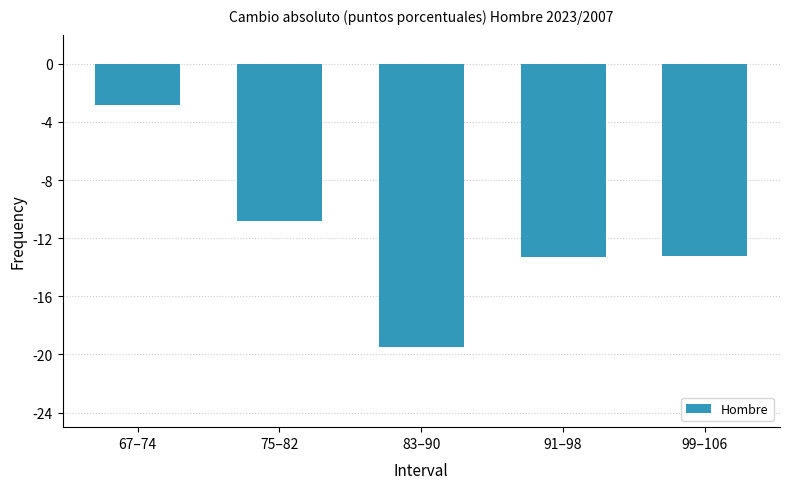

What is the average value?

-11.9